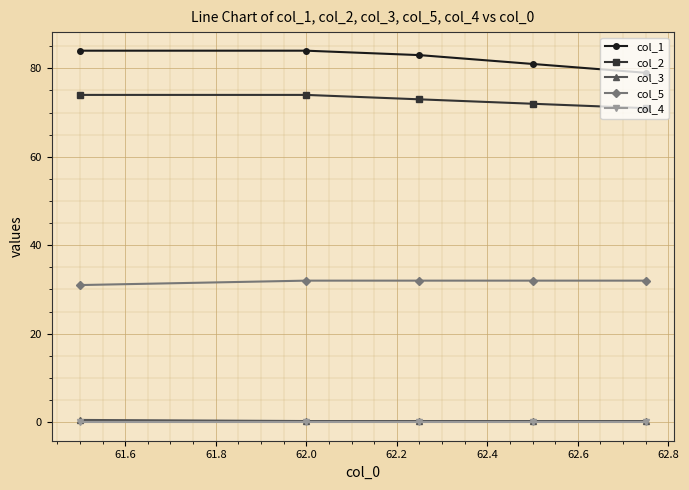

True or false: col_2 has more than 2 points higher than both neighbors.

False